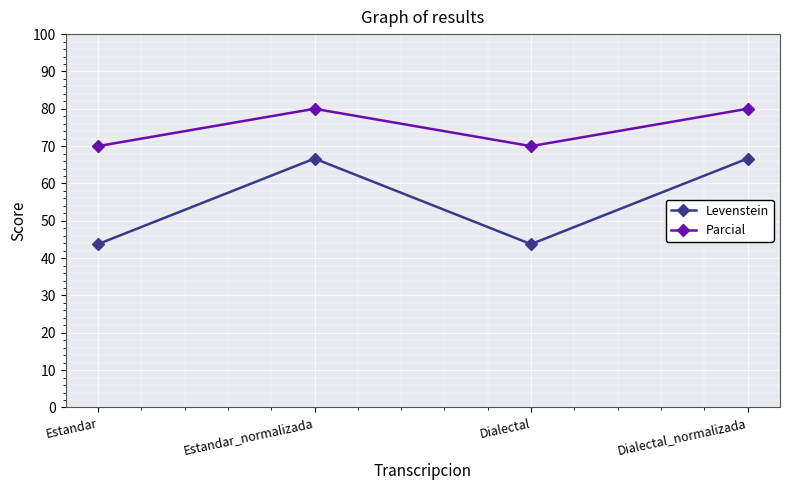

Rank the series at Estandar_normalizada from highest to lowest value.

Parcial, Levenstein